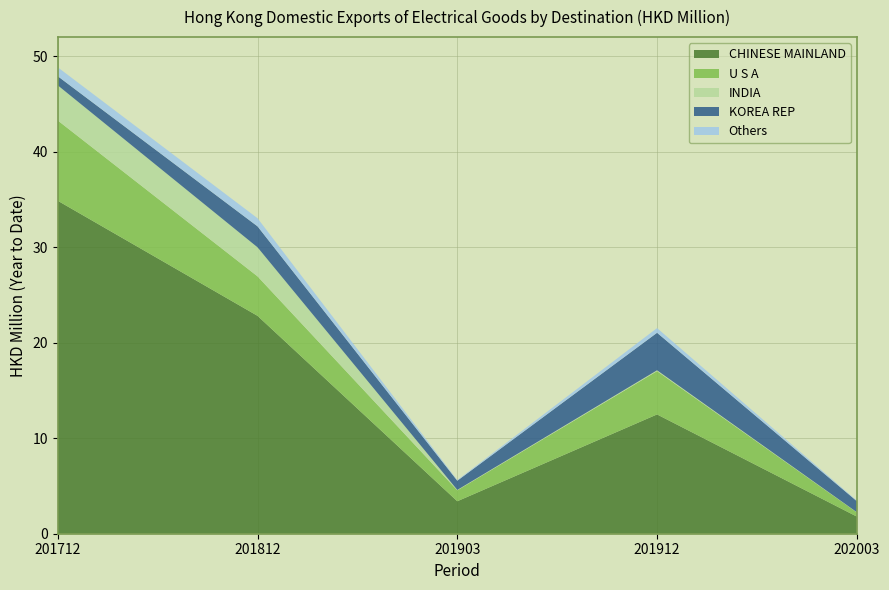

Reading right to left, list all the values displayed in this chart.

CHINESE MAINLAND: 202003=1.8	201912=12.5	201903=3.4	201812=22.8	201712=34.9
U S A: 202003=0.4	201912=4.5	201903=1.1	201812=4.1	201712=8.4
INDIA: 202003=0.0	201912=0.1	201903=0.0	201812=3.0	201712=3.7
KOREA REP: 202003=1.2	201912=3.9	201903=1.0	201812=2.2	201712=1.0
Others: 202003=0.1	201912=0.5	201903=0.1	201812=0.8	201712=0.9